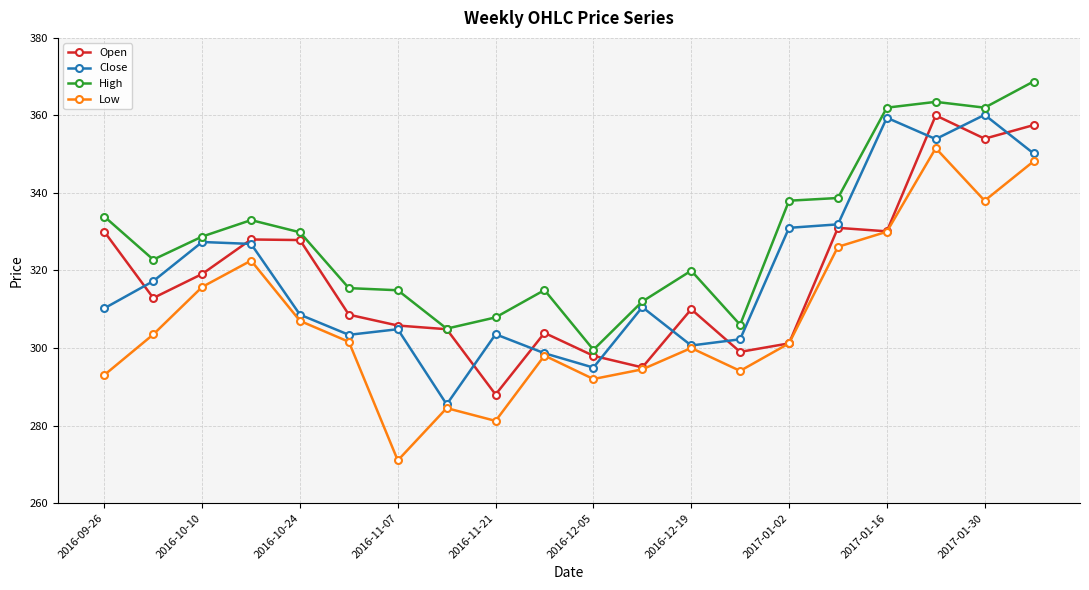

What is the value of the High point at the 7th from the left?

314.9